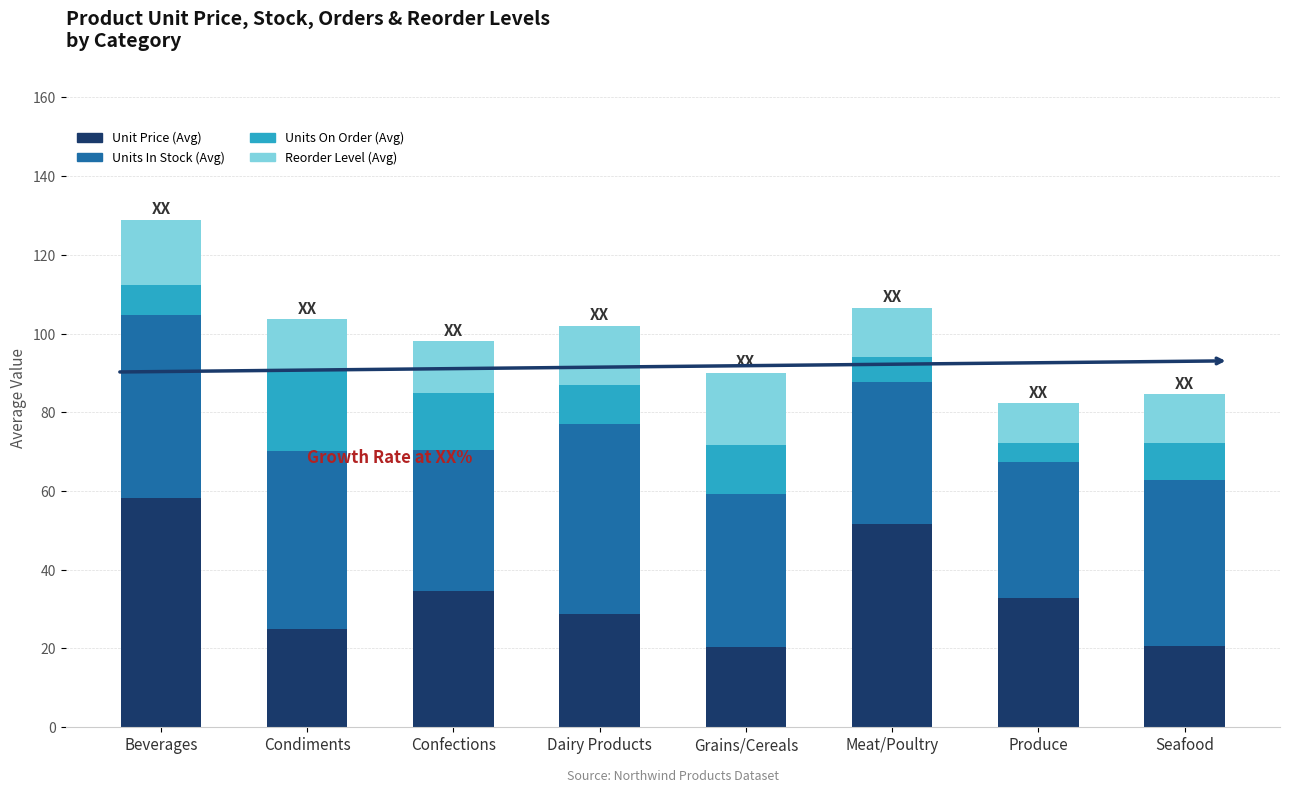

Is it true that Unit Price (Avg) equals 20.7 at Seafood?

True